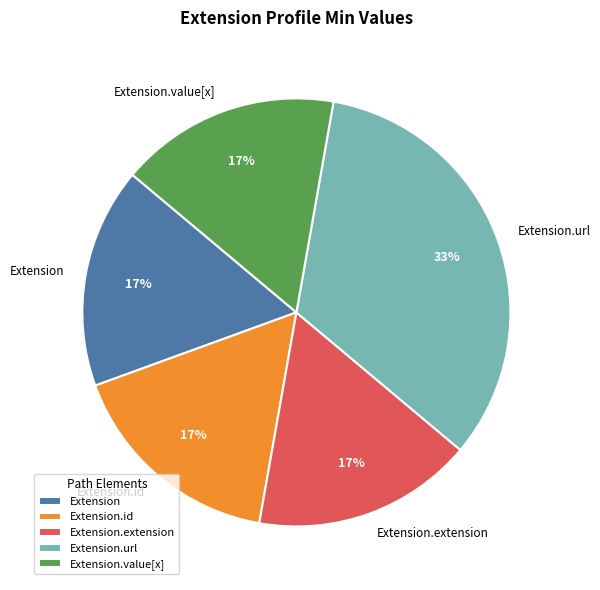

Count the number of slices in the pie.

5